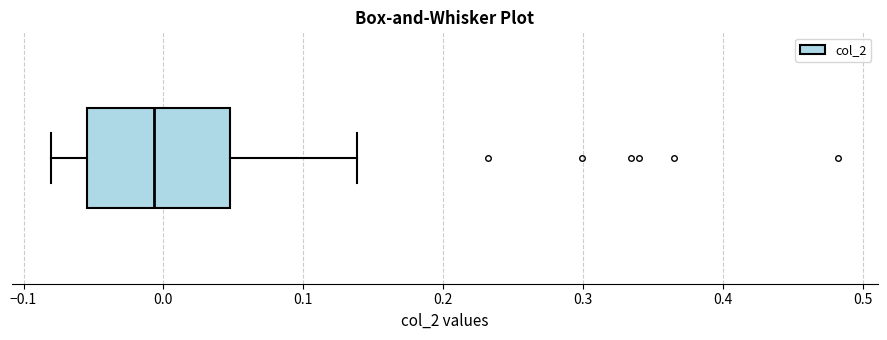

Read this box plot against the x-axis: the position of the median line, the range covered by the box, and the ends of both whiskers. The values are not printed on the chart, so give them approximately, as read against the axis.

median -0.01, box -0.05 to 0.05, whiskers -0.08 to 0.14